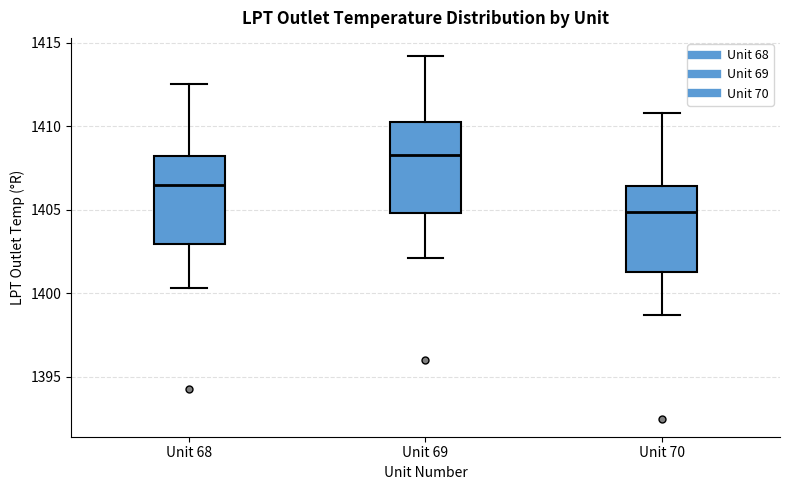

Reading left to right, transcribe this box plot: for each box, give where its median line is, the range the box spans, and where its two whiskers end, as read against the y-axis. The values are not printed on the chart, so give them approximately, as read against the axis.

Unit 68: median 1406.5, box 1403.0 to 1408.0, whiskers 1400.5 to 1412.5
Unit 69: median 1408.5, box 1405.0 to 1410.5, whiskers 1402.0 to 1414.0
Unit 70: median 1405.0, box 1401.5 to 1406.5, whiskers 1398.5 to 1411.0